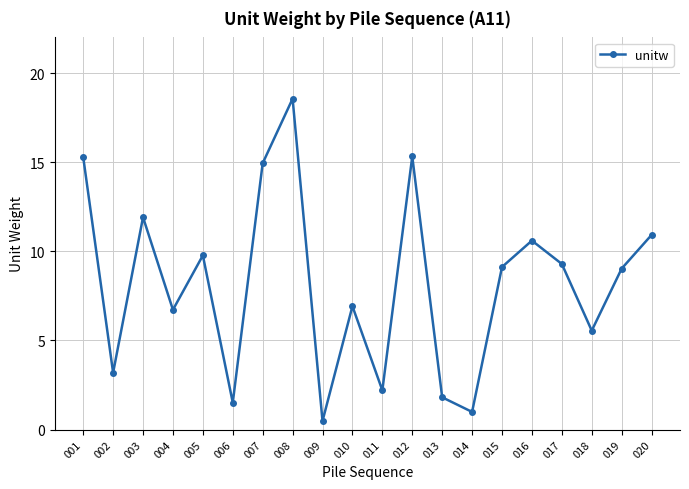

Does the chart have visible grid lines?

Yes